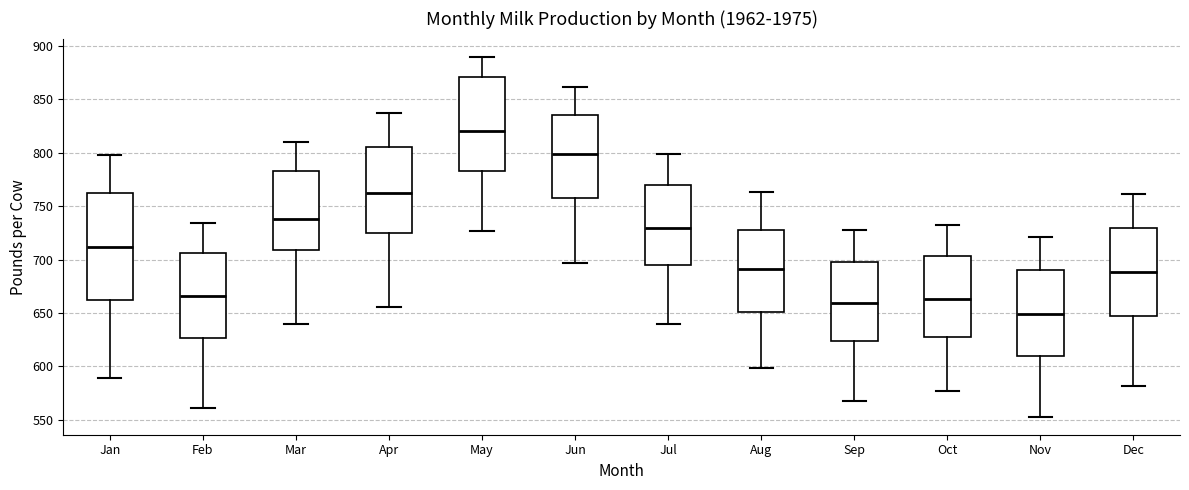

Which box has the lowest median line?

Nov